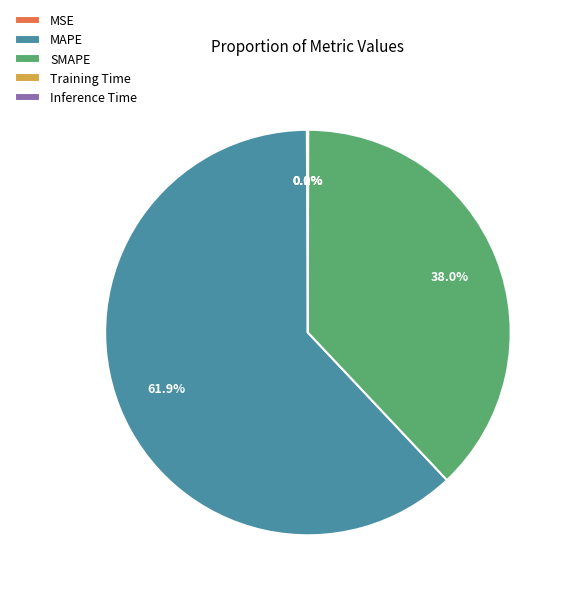

Does SMAPE represent more than half of the total?

No